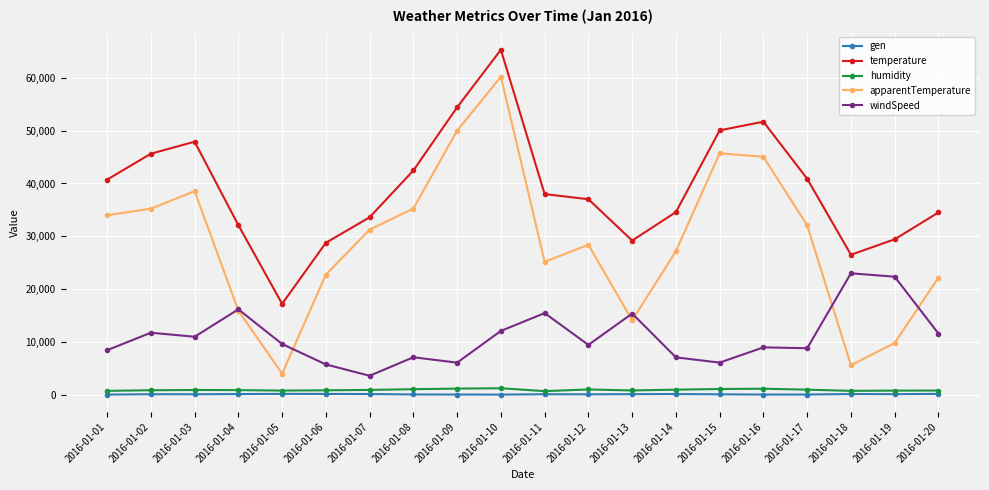

Read the temperature value at 2016-01-01.

40727.3